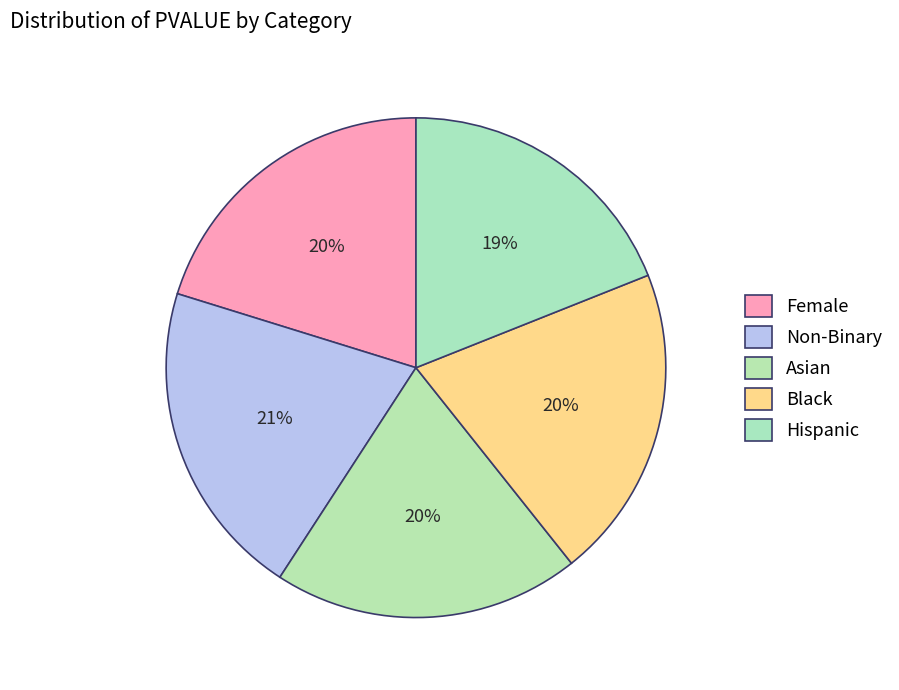

Rank the categories by value from lowest to highest.

Hispanic, Asian, Female, Black, Non-Binary